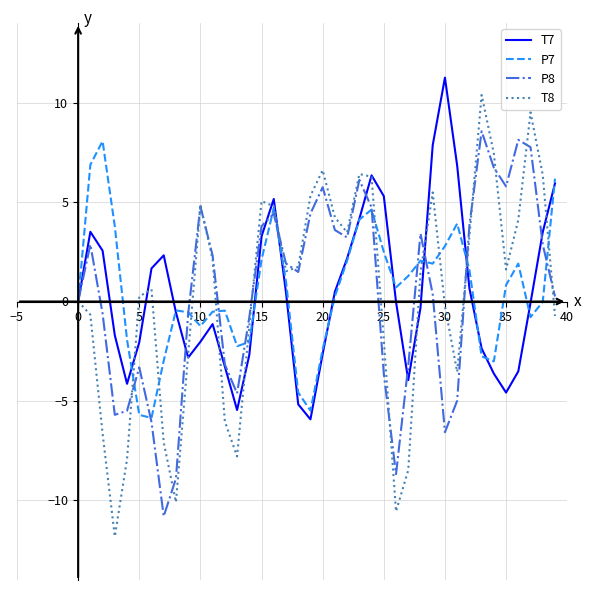

Which series has the largest range (max minus min)?

T8